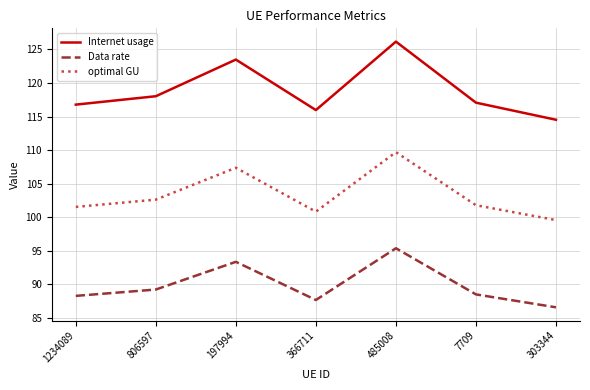

What is the maximum value shown in the chart?

126.2